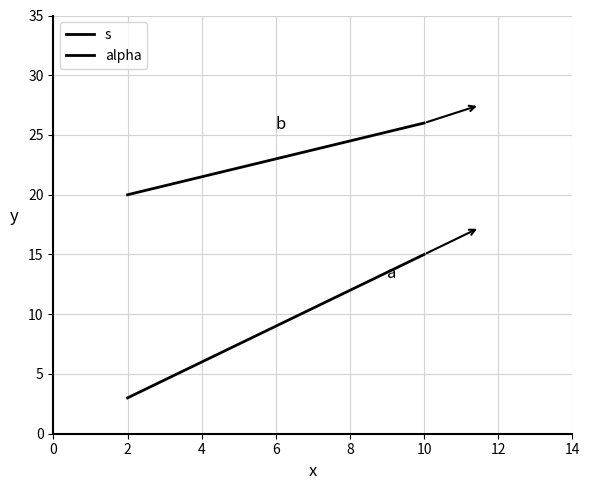

Rank the series by their average value, from highest to lowest.

alpha, s